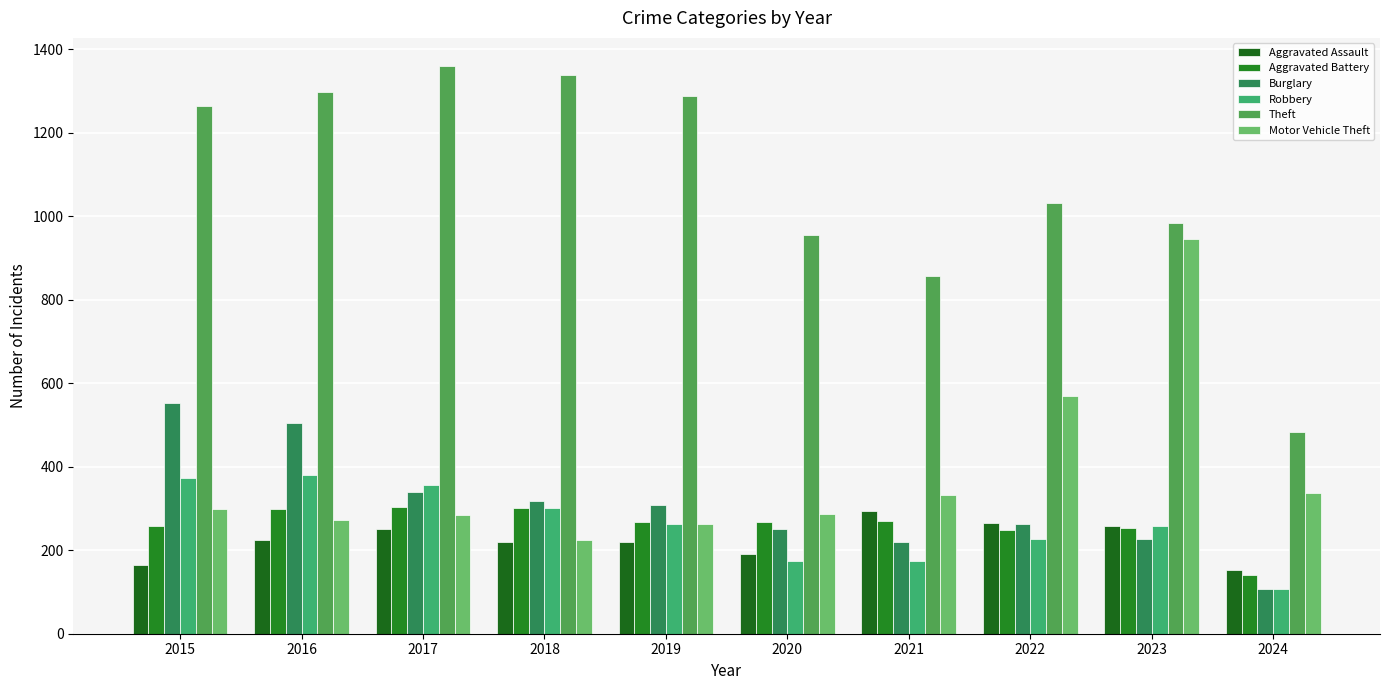

Between 2023 and 2017, which is larger?

2023